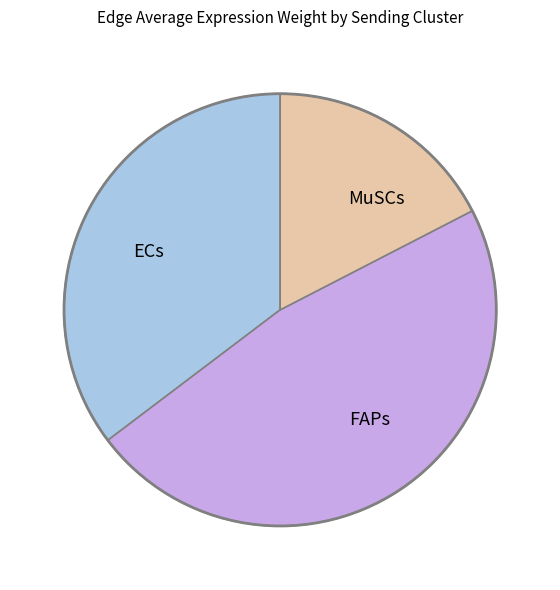

Which has a higher value, MuSCs or ECs?

ECs